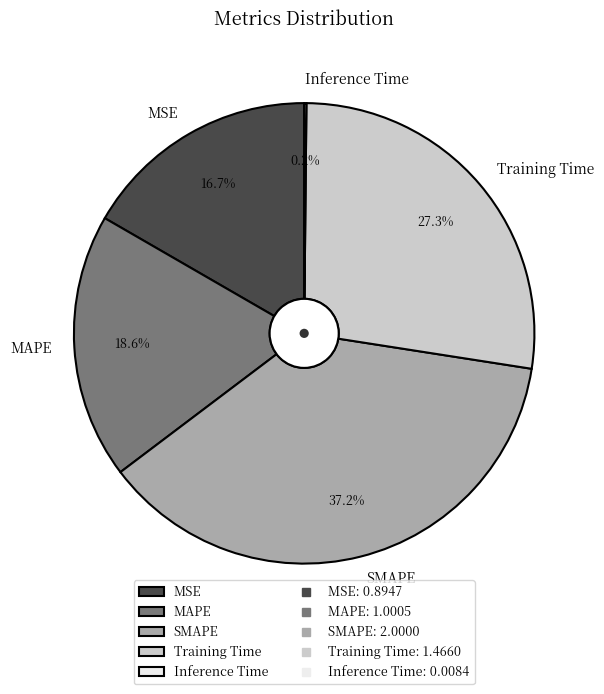

To the nearest percent, what portion does Training Time represent?

27%